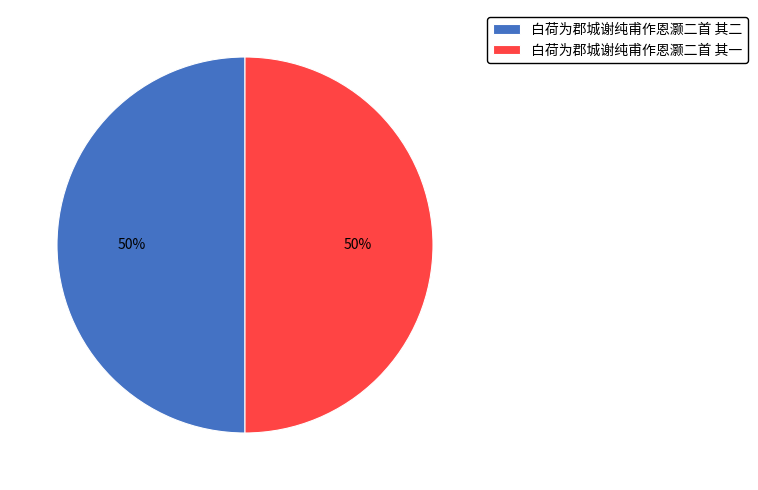

Combined, do 白荷为郡城谢纯甫作恩灏二首 其二 and 白荷为郡城谢纯甫作恩灏二首 其一 account for over 50%?

Yes